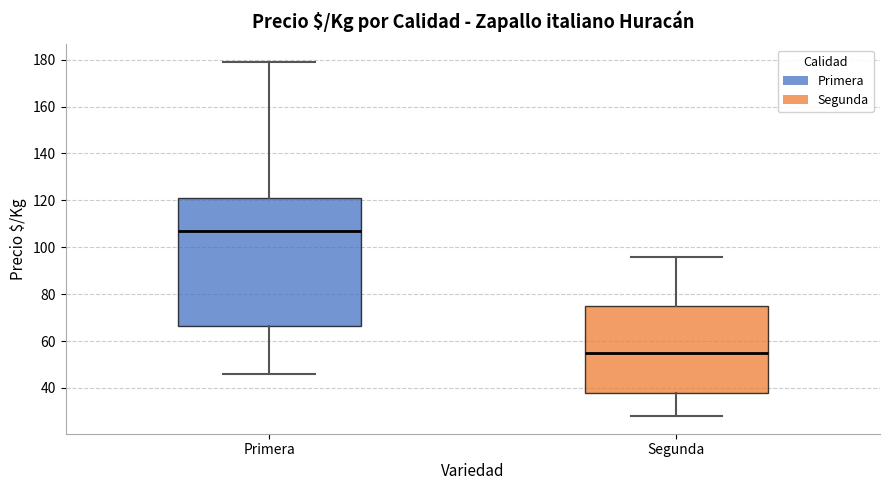

Reading left to right, transcribe this box plot: for each box, give where its median line is, the range the box spans, and where its two whiskers end, as read against the y-axis. The values are not printed on the chart, so give them approximately, as read against the axis.

Primera: median 108, box 66 to 122, whiskers 46 to 180
Segunda: median 56, box 38 to 76, whiskers 28 to 96